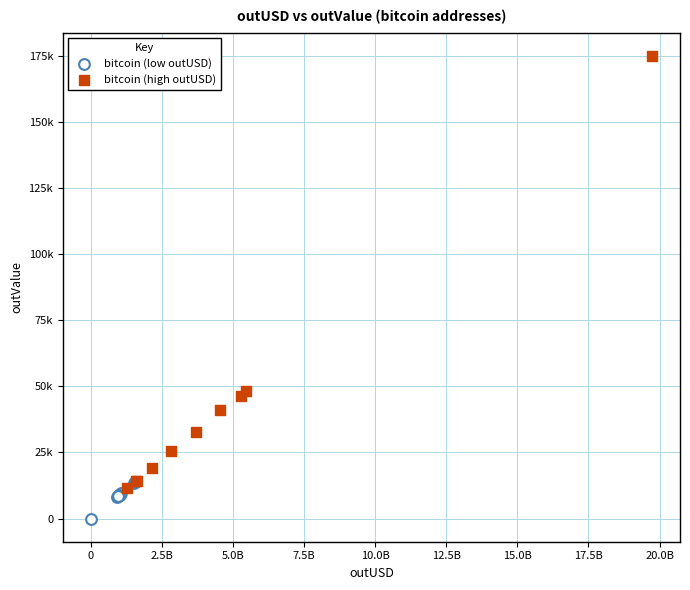

What are all the series names shown in the legend?

bitcoin (low outUSD), bitcoin (high outUSD)